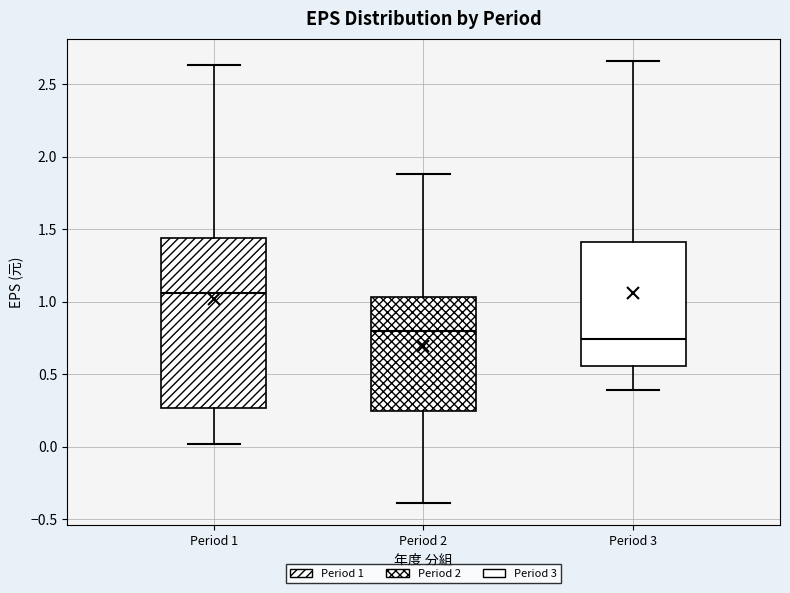

Where does the median line of the box for Period 1 sit on the y-axis? The values are not printed on the chart, so give them approximately, as read against the axis.

1.05